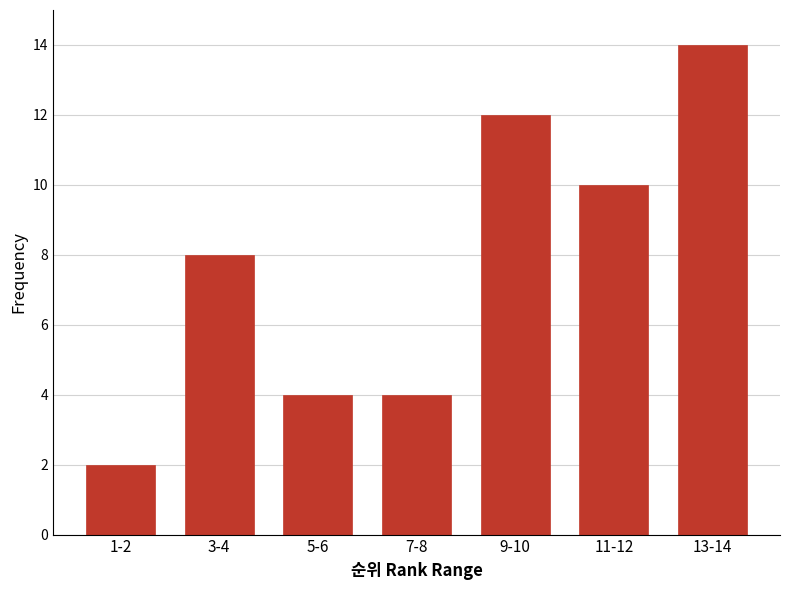

Reading left to right, what are all the values shown in this chart?

2	8	4	4	12	10	14